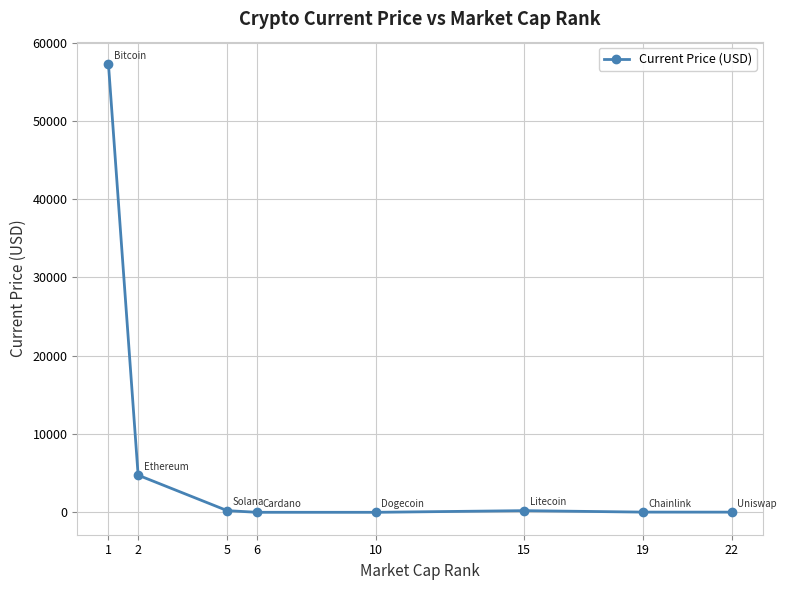

True or false: the data has more than 0 interior local peaks.

True